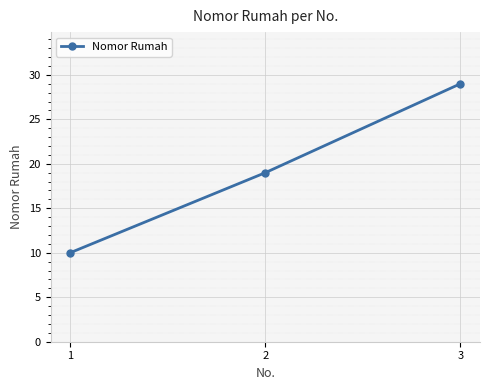

Reading left to right, list all the values displayed in this chart.

10	19	29